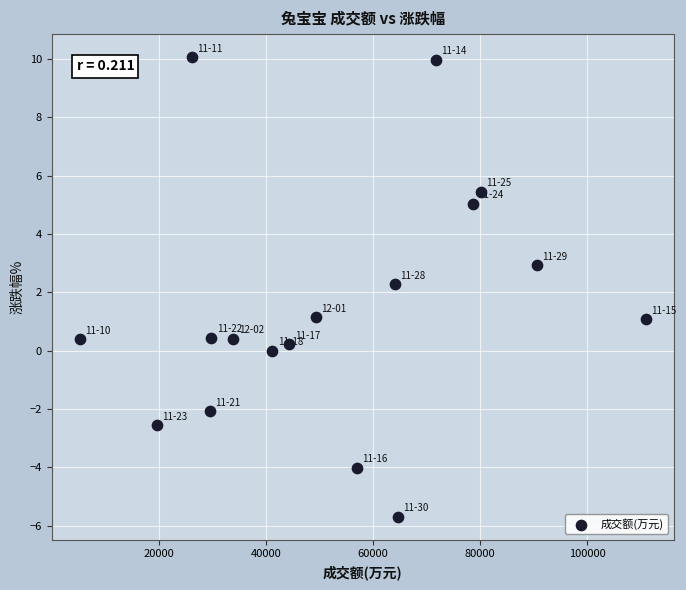

What Y value in the scatter plot is closest to 2?

2.3